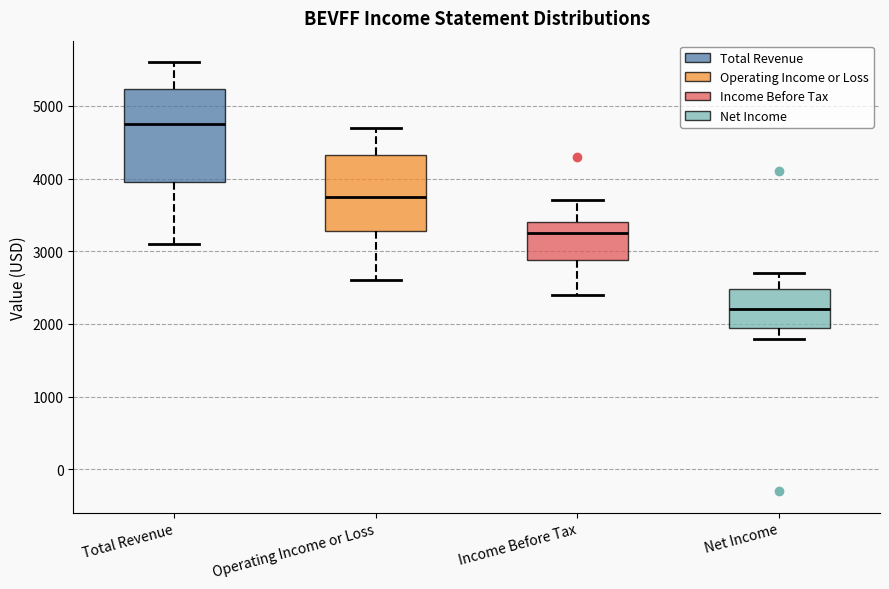

Reading left to right, transcribe this box plot: for each box, give where its median line is, the range the box spans, and where its two whiskers end, as read against the y-axis. The values are not printed on the chart, so give them approximately, as read against the axis.

Total Revenue: median 4800, box 4000 to 5200, whiskers 3100 to 5600
Operating Income or Loss: median 3800, box 3300 to 4300, whiskers 2600 to 4700
Income Before Tax: median 3300, box 2900 to 3400, whiskers 2400 to 3700
Net Income: median 2200, box 2000 to 2500, whiskers 1800 to 2700